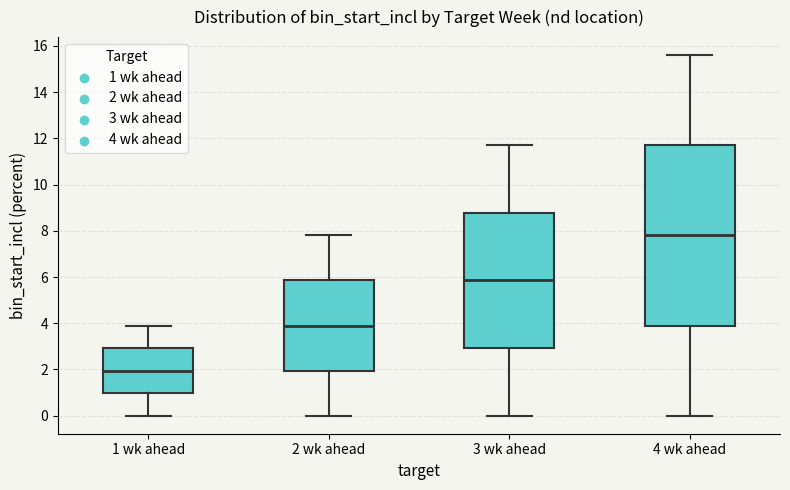

Which box is the tallest, from its lower edge to its upper edge?

4 wk ahead